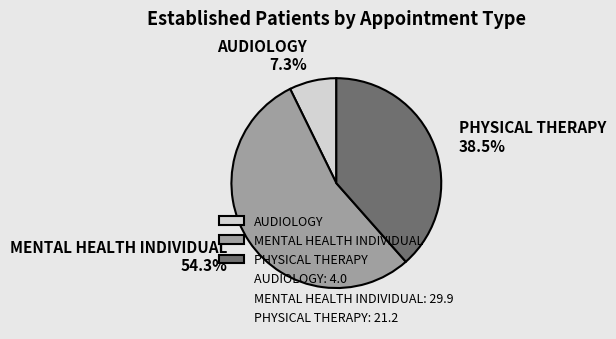

Between PHYSICAL THERAPY and MENTAL HEALTH INDIVIDUAL, which is larger?

MENTAL HEALTH INDIVIDUAL